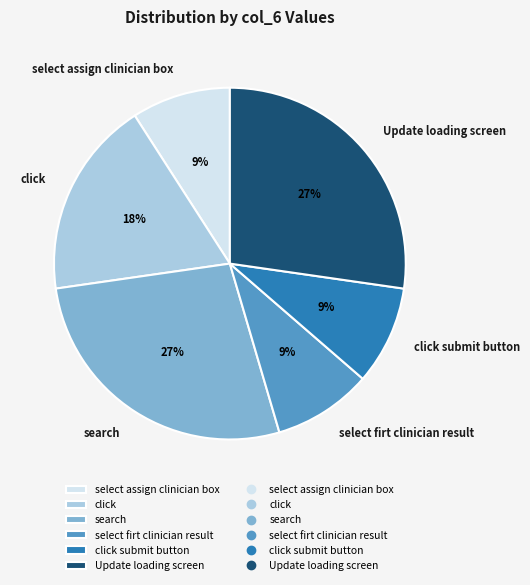

True or false: select assign clinician box accounts for 19% of the total.

False